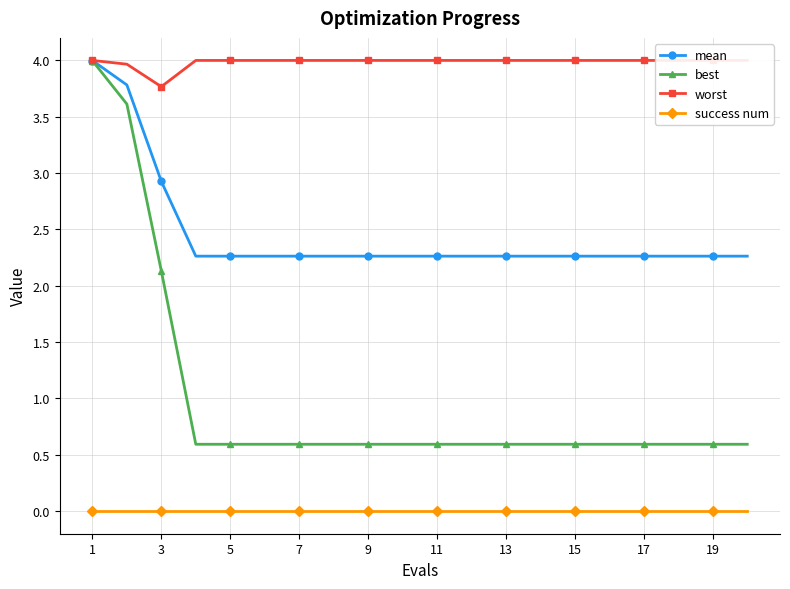

The value of success num at 19 is 0.0. True or false?

True